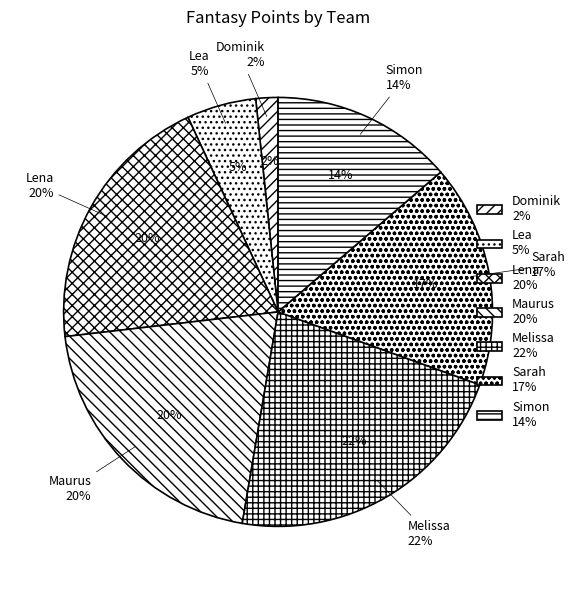

Which slice is the smallest?

Dominik